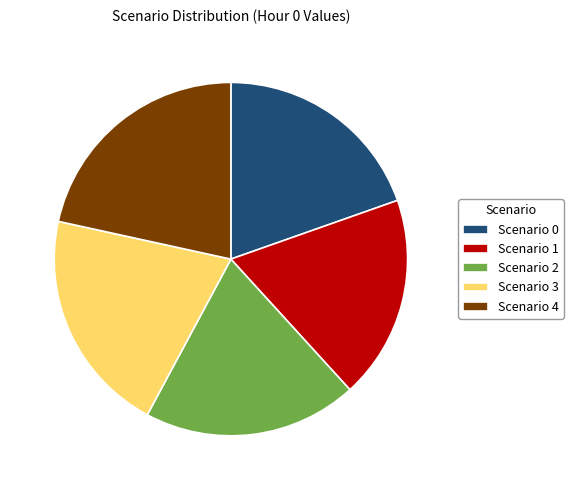

Which slice is the smallest?

Scenario 1